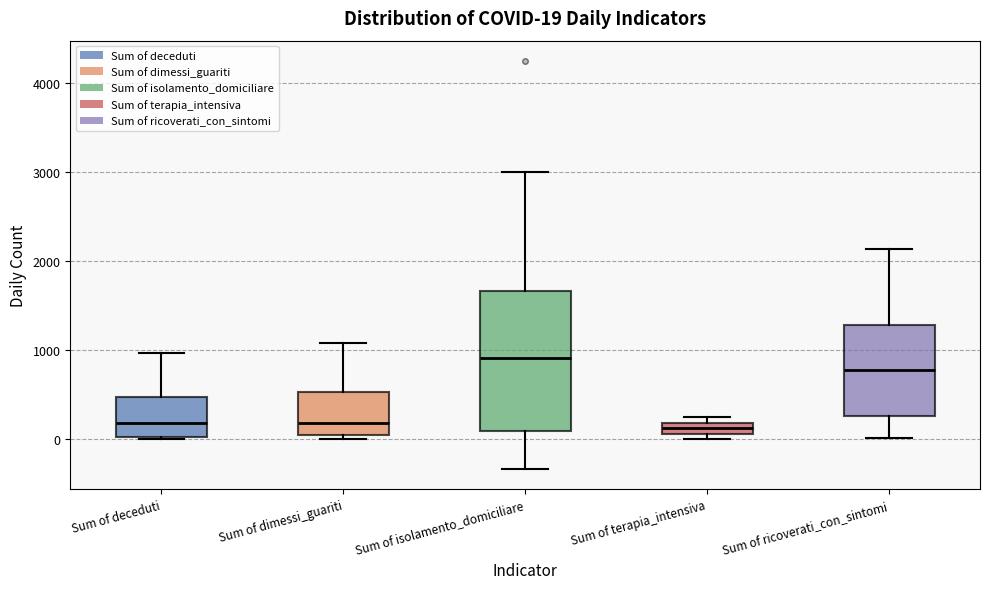

Comparing the boxes themselves (not the whiskers), which one is the tallest?

Sum of isolamento_domiciliare